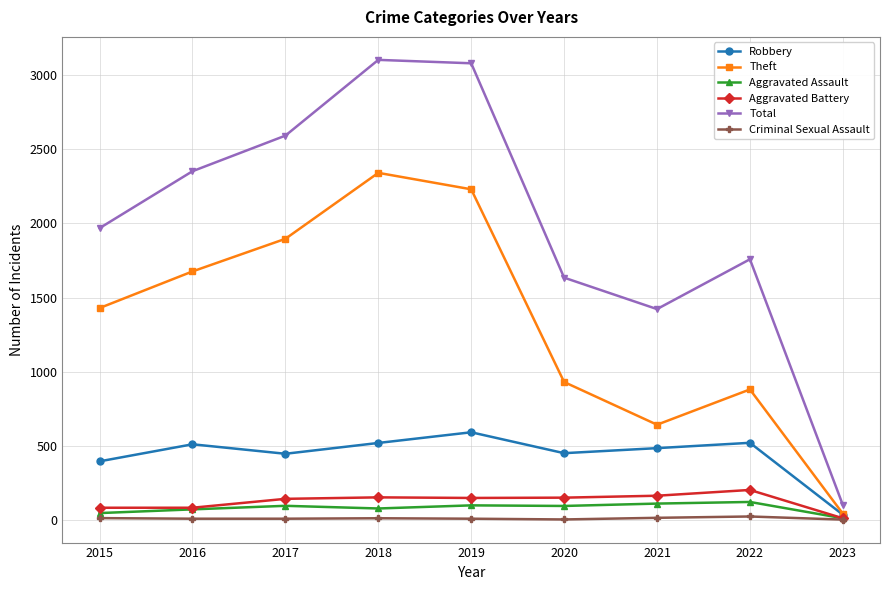

The Total series shows 1758 at 2022. True or false?

True